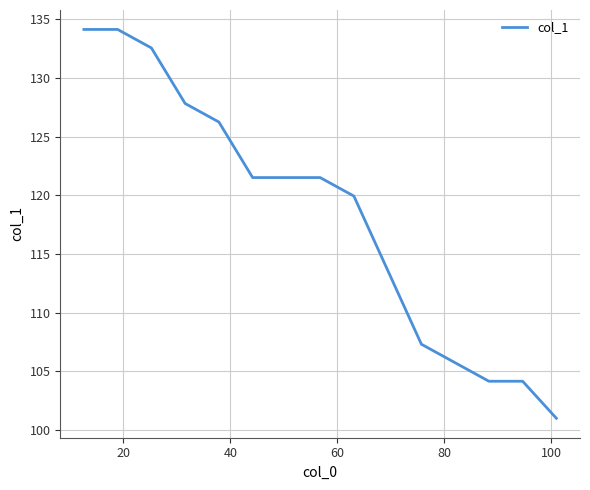

What is the minimum value shown in the chart?

101.0